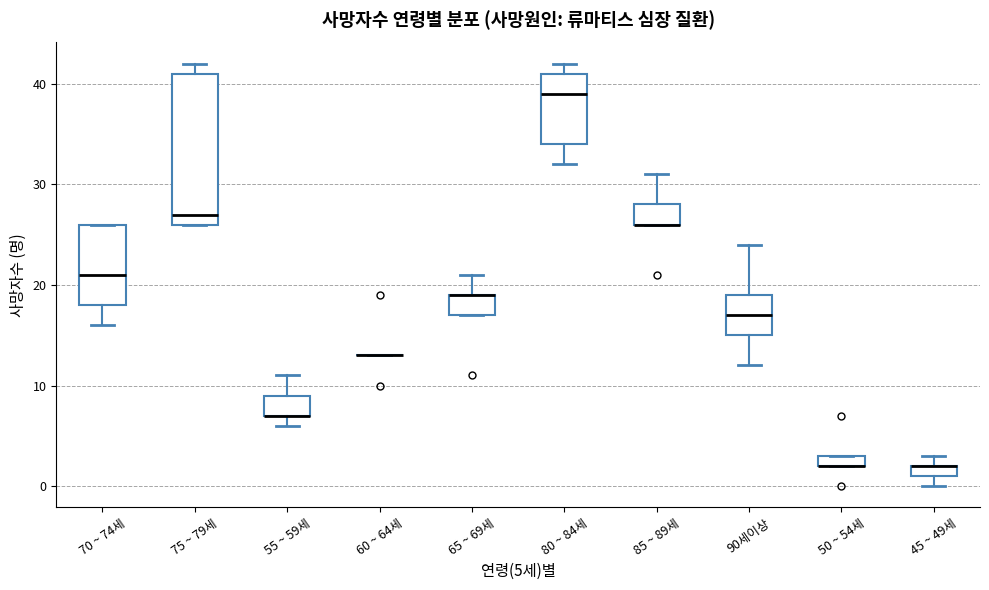

Which box is the tallest, from its lower edge to its upper edge?

75 ~ 79세